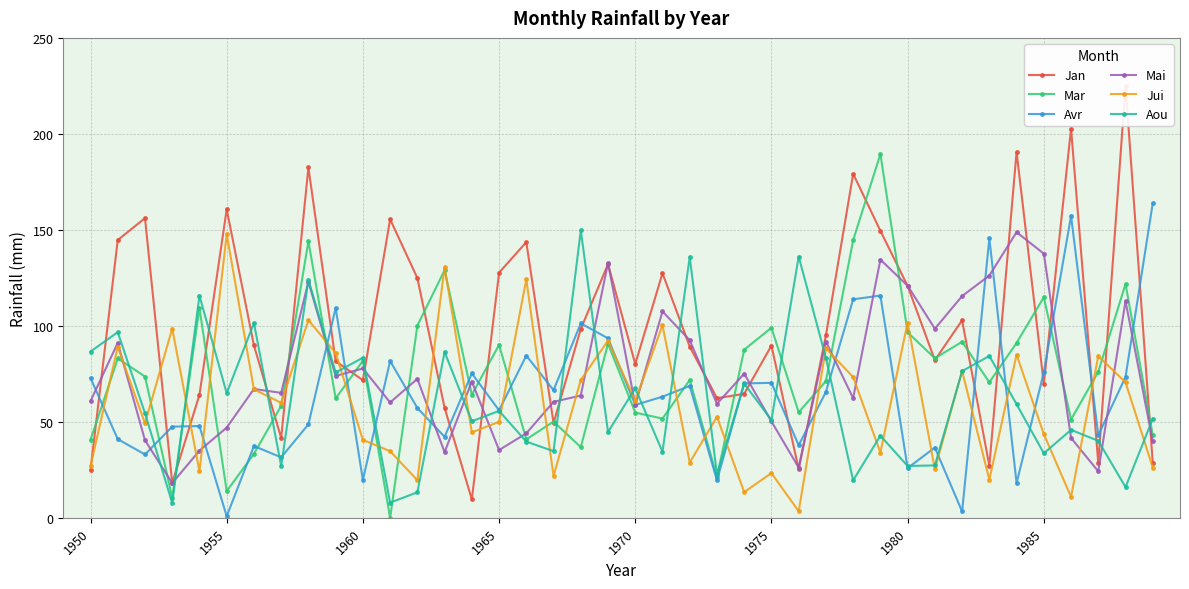

How many data points does each series have?

40